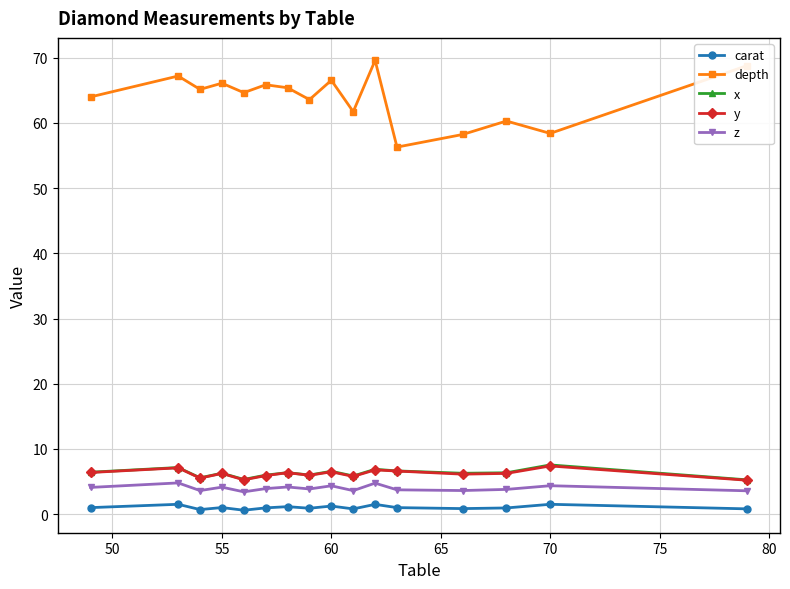

Which series has the largest total across all categories?

depth